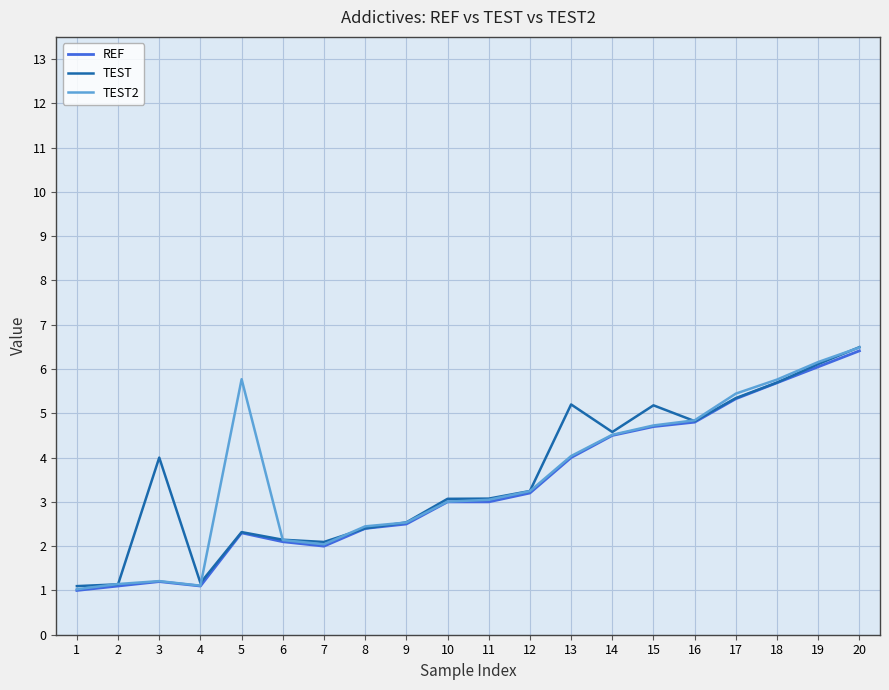

What are all the series names shown in the legend?

REF, TEST, TEST2